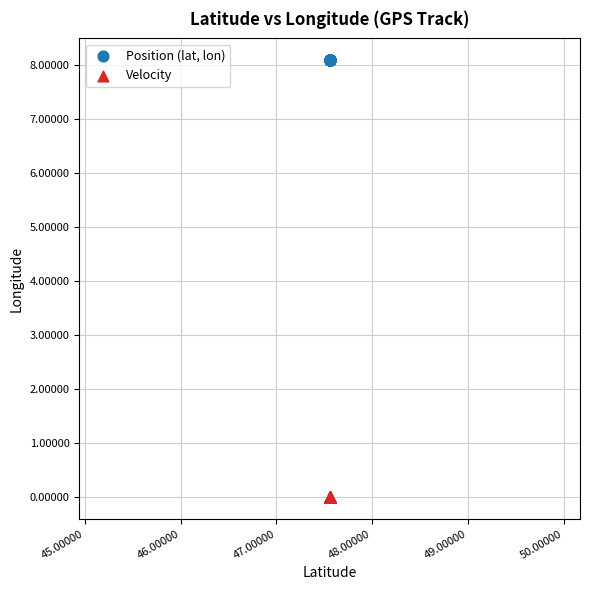

Which series contains the highest Y value?

Position (lat, lon)